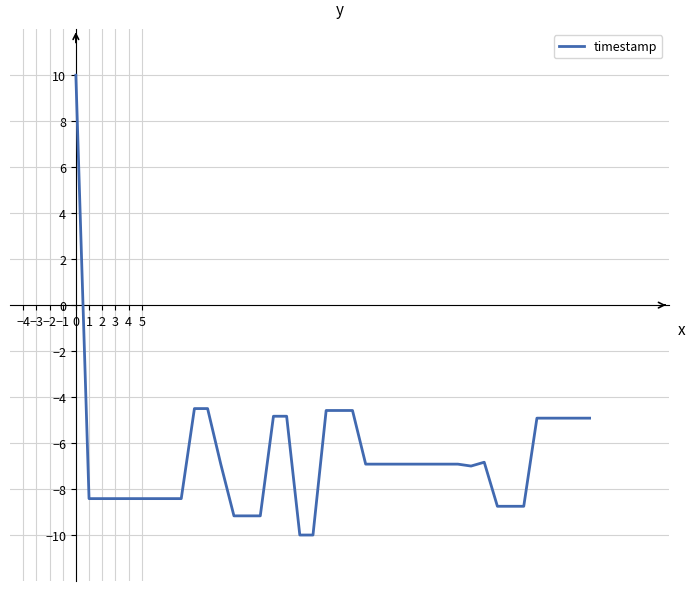

What is the minimum value shown in the chart?

-10.0